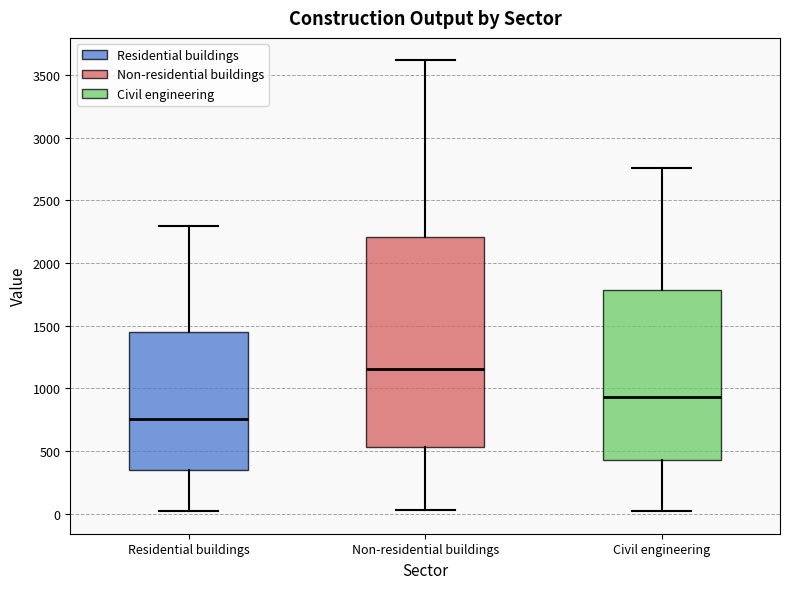

Comparing the boxes themselves (not the whiskers), which one is the tallest?

Non-residential buildings